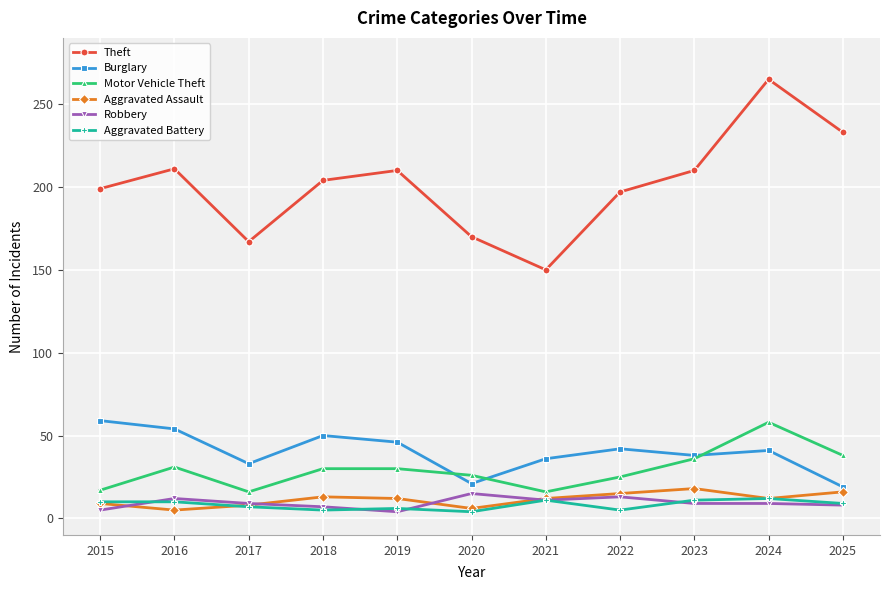

At which category does the chart reach its peak across all series?

2024